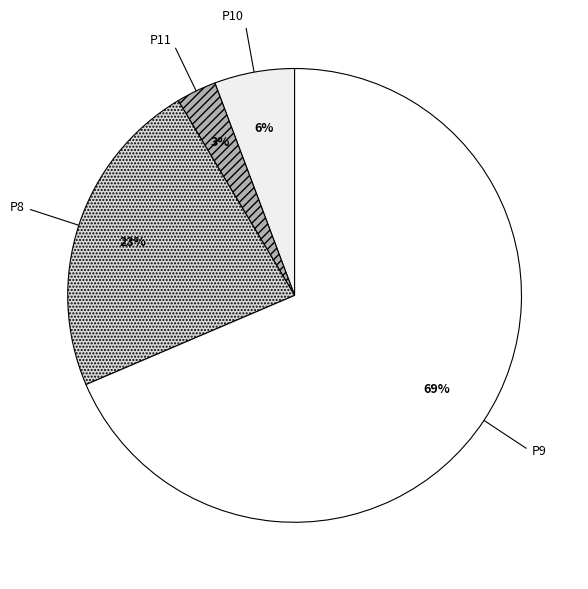

How many slices are in this pie chart?

4